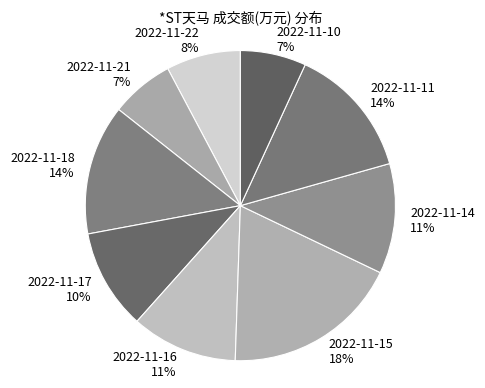

How many slices are in this pie chart?

9